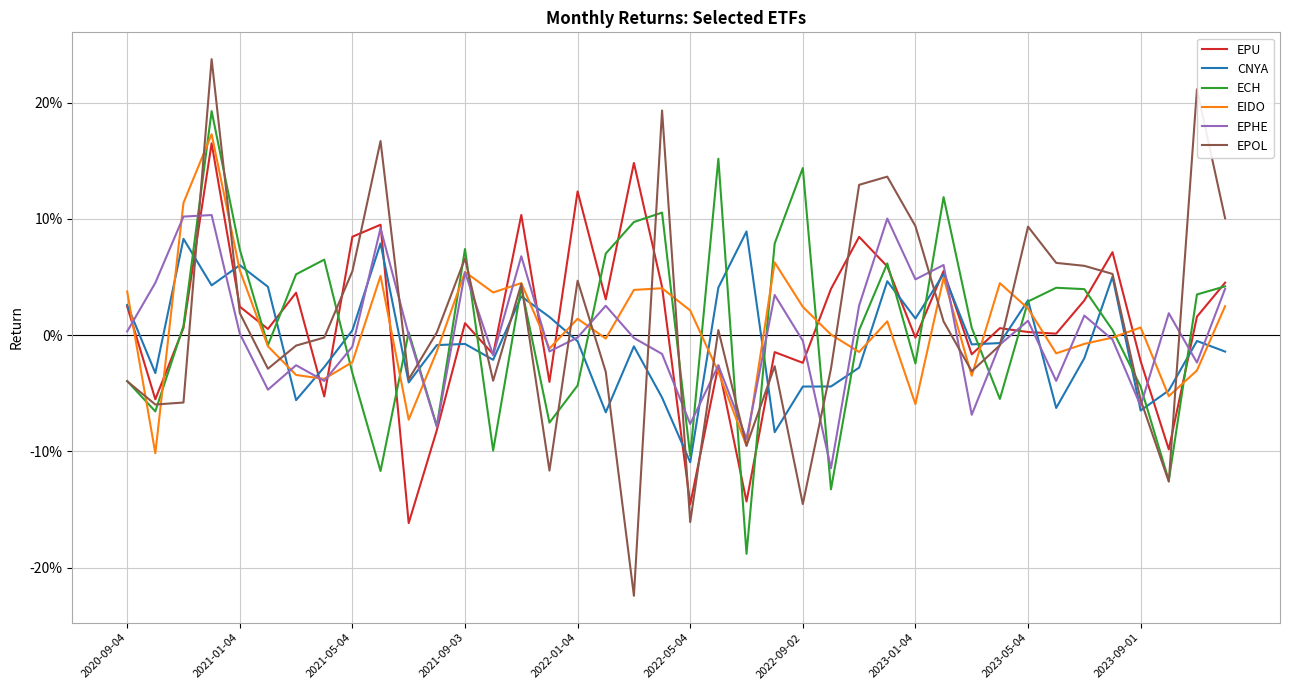

List the series in order of their peak value, lowest first.

CNYA, EPHE, EPU, EIDO, ECH, EPOL